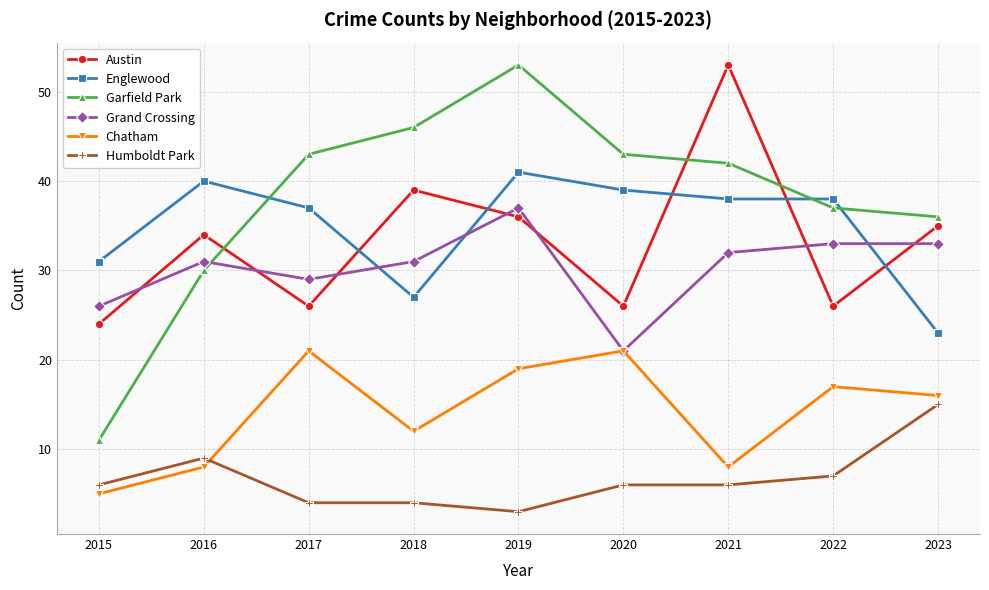

Where does the Chatham series first go above 16?

2017